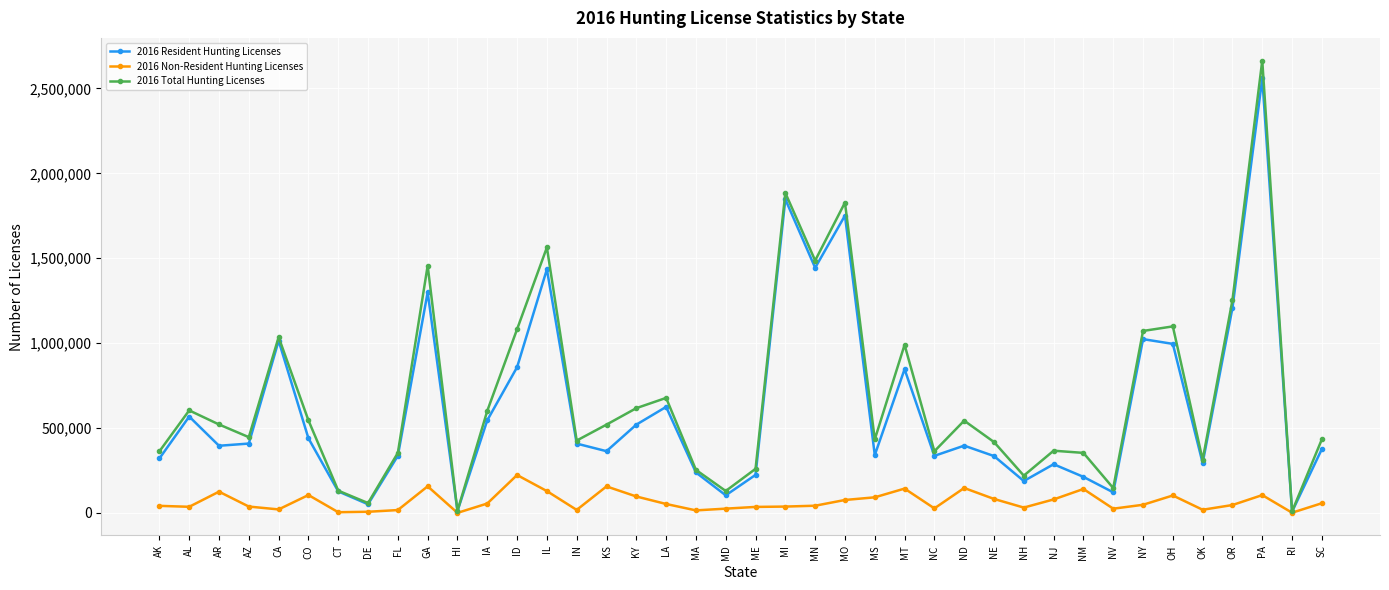

The 2016 Resident Hunting Licenses series shows 624691 at LA. True or false?

True